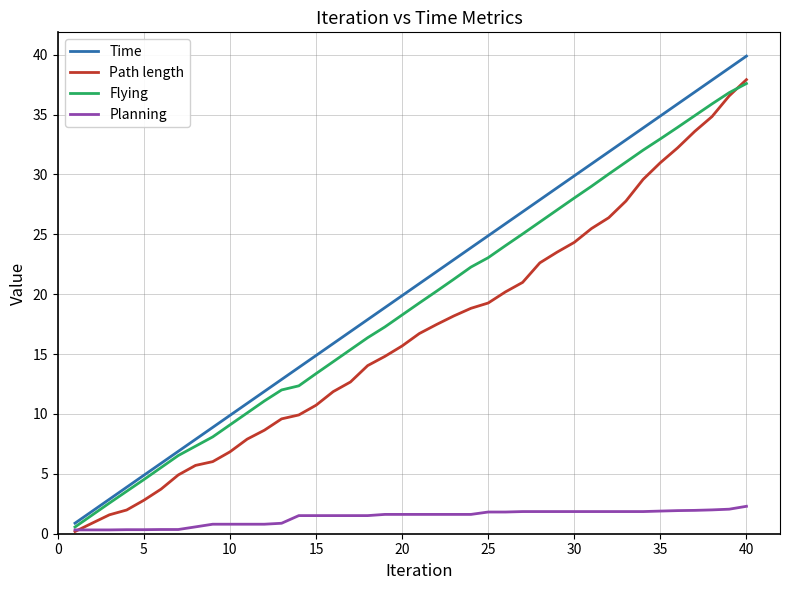

Which series has the largest range (max minus min)?

Time